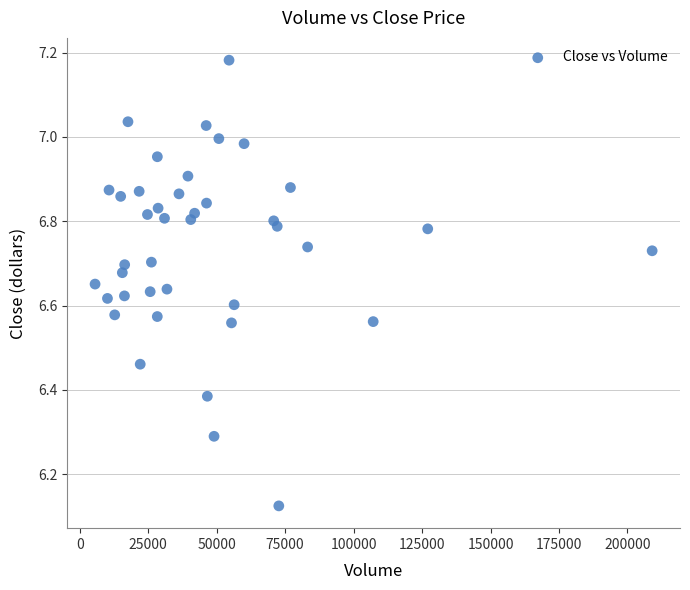

What is the range of X values (max minus min)?

203459.0